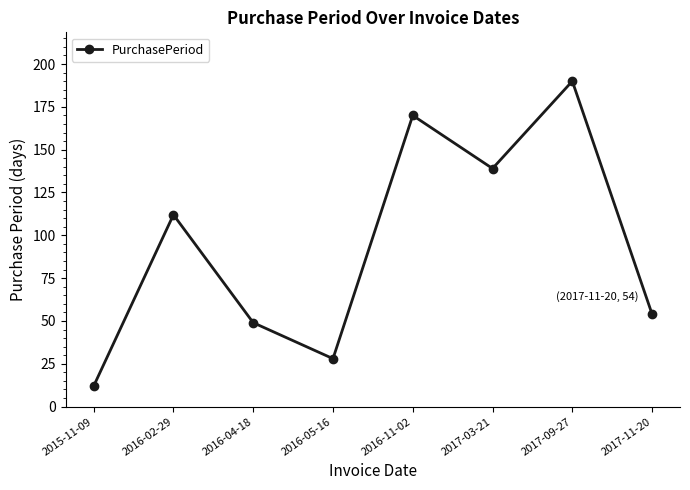

Rank the categories by value from highest to lowest.

2017-09-27, 2016-11-02, 2017-03-21, 2016-02-29, 2017-11-20, 2016-04-18, 2016-05-16, 2015-11-09